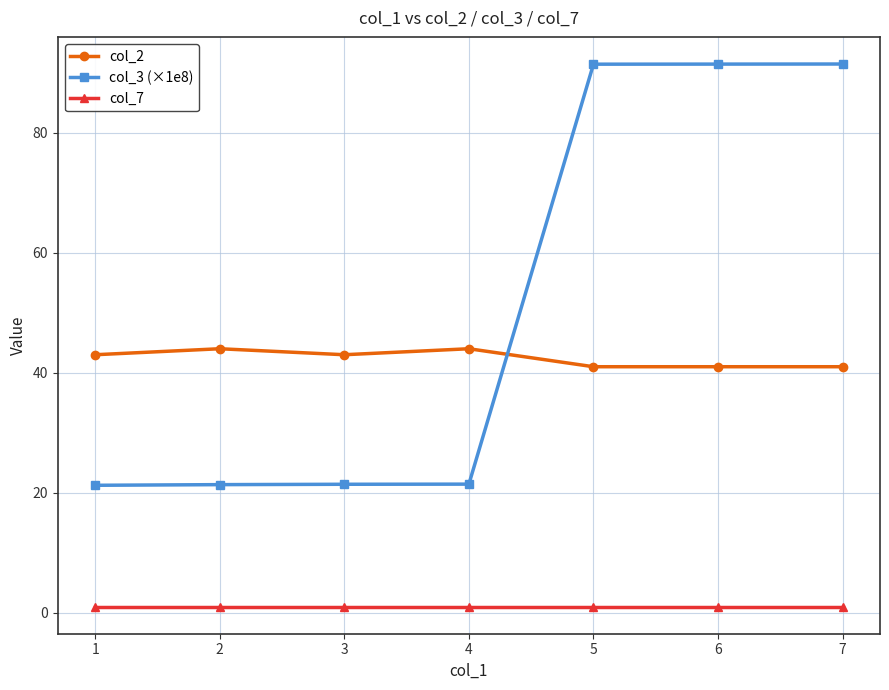

The value of col_2 at 5 is 41.0. True or false?

True